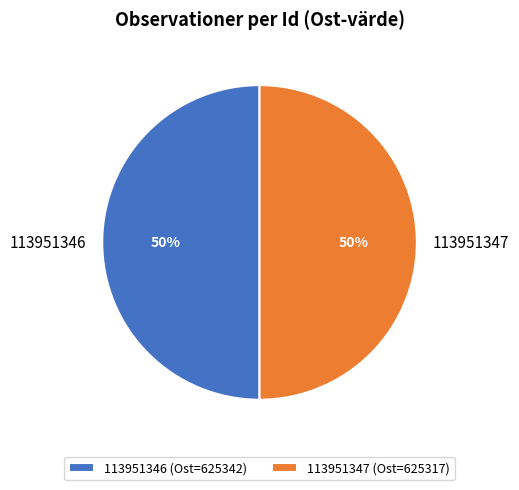

To the nearest percent, what portion does 113951347 represent?

50%